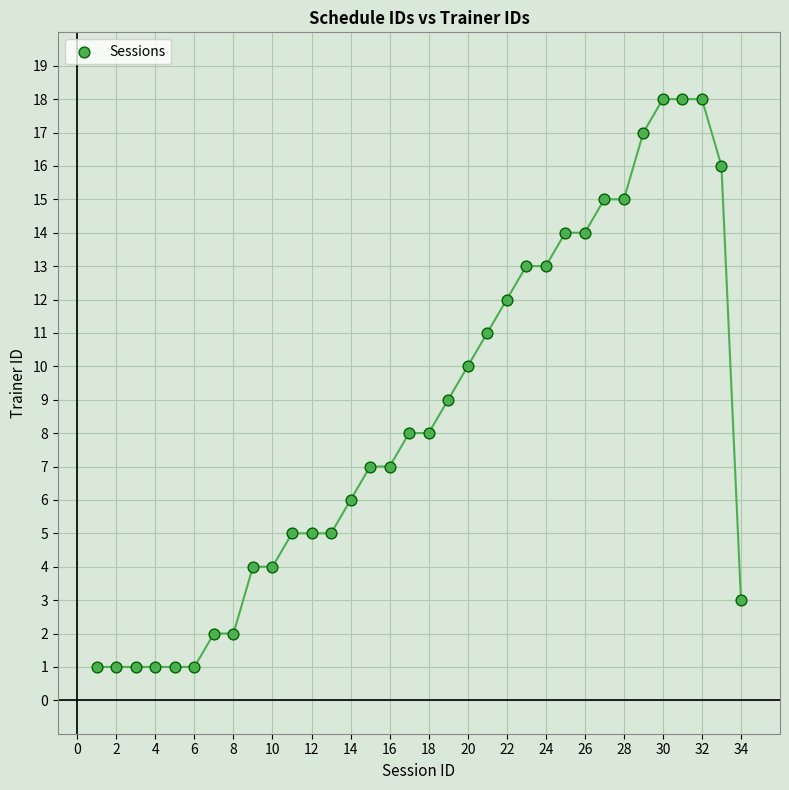

What is the range of Y values (max minus min)?

17